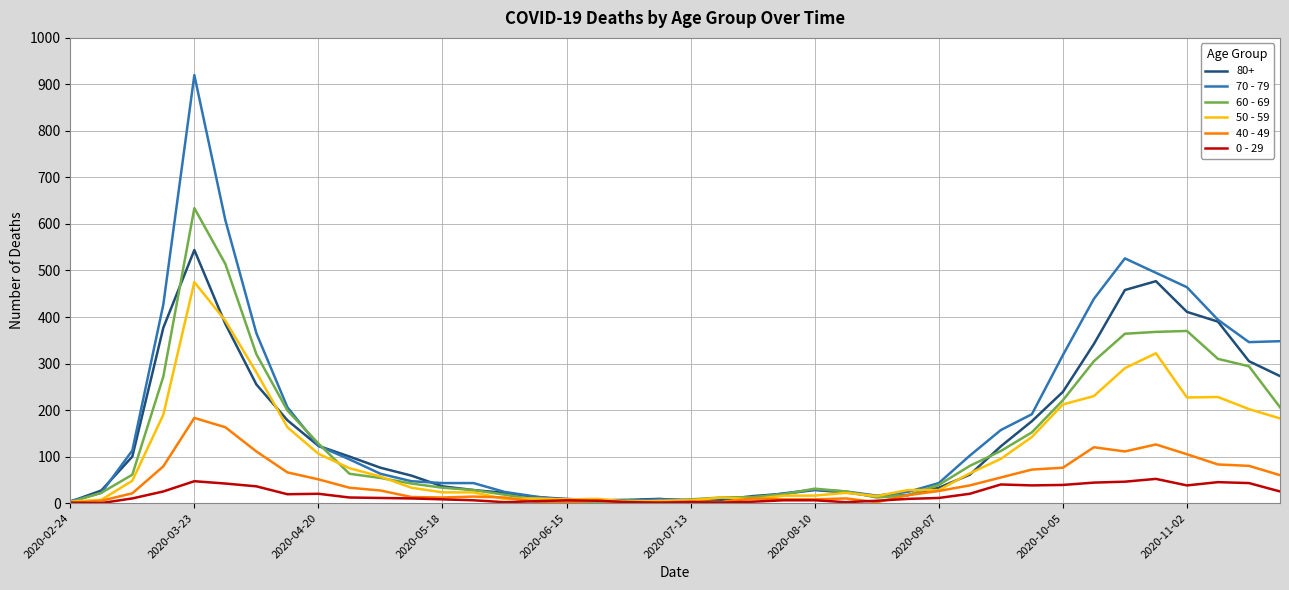

Which series has the largest range (max minus min)?

70 - 79